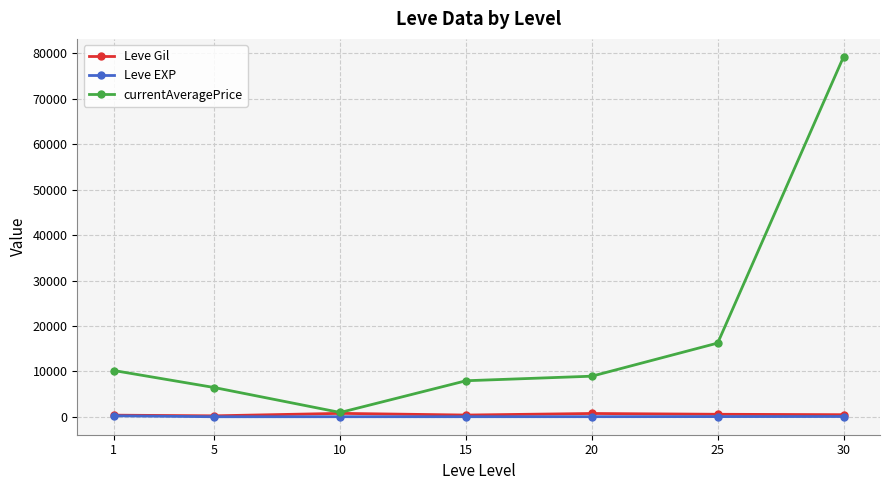

What is the value of the currentAveragePrice point at the 1st from the left?

10181.2